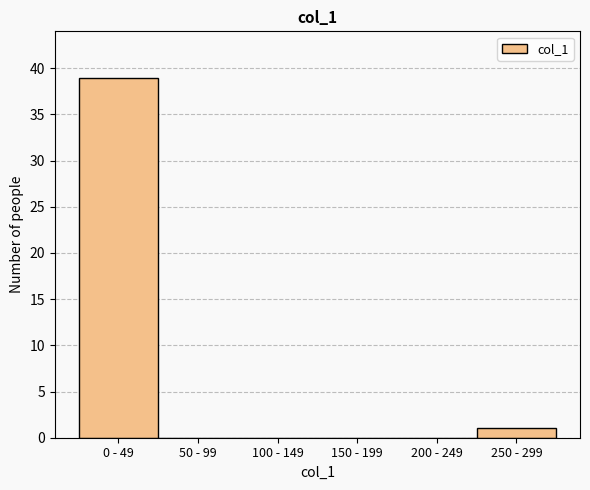

Reading right to left, what are all the values shown in this chart?

250 - 299=1	200 - 249=0	150 - 199=0	100 - 149=0	50 - 99=0	0 - 49=39